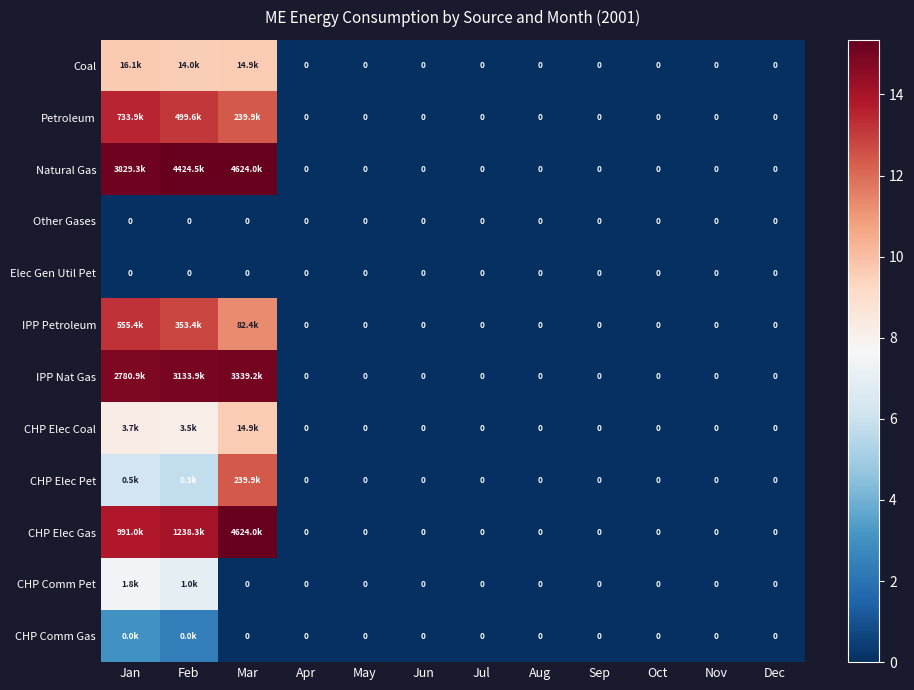

Count the number of data series in this chart.

12